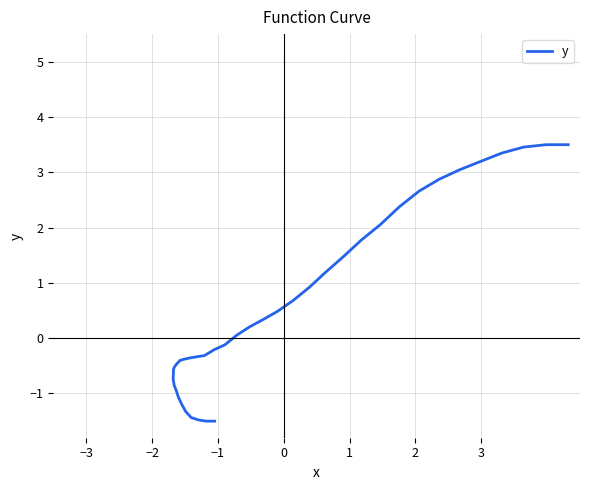

Reading left to right, what are all the values shown in this chart?

3.5	3.5	3.5	3.3	3.2	3.0	2.9	2.7	2.4	2.1	1.8	1.5	1.2	0.9	0.7	0.5	0.3	0.2	0.1	-0.1	-0.2	-0.3	-0.3	-0.4	-0.4	-0.4	-0.5	-0.5	-0.6	-0.6	-0.7	-0.9	-0.9	-1.1	-1.2	-1.3	-1.4	-1.5	-1.5	-1.5